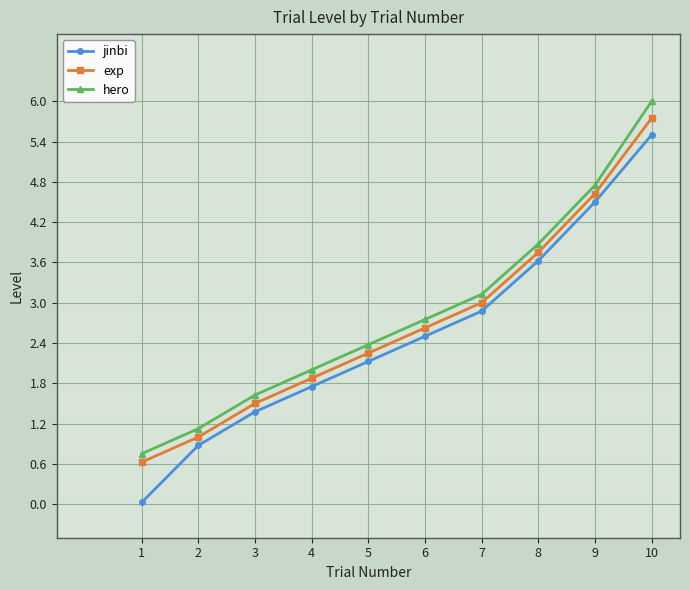

How many series are shown in this chart?

3